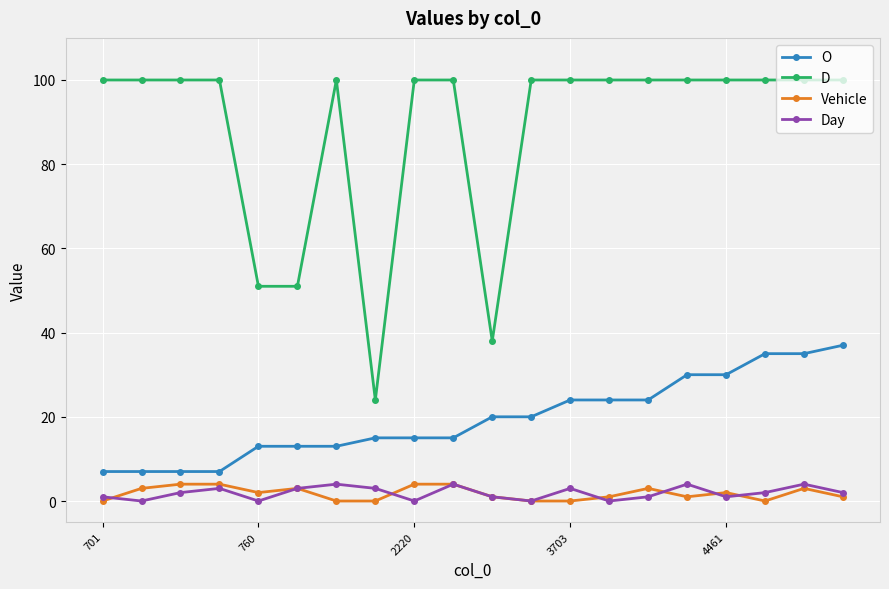

Which series has the largest range (max minus min)?

D